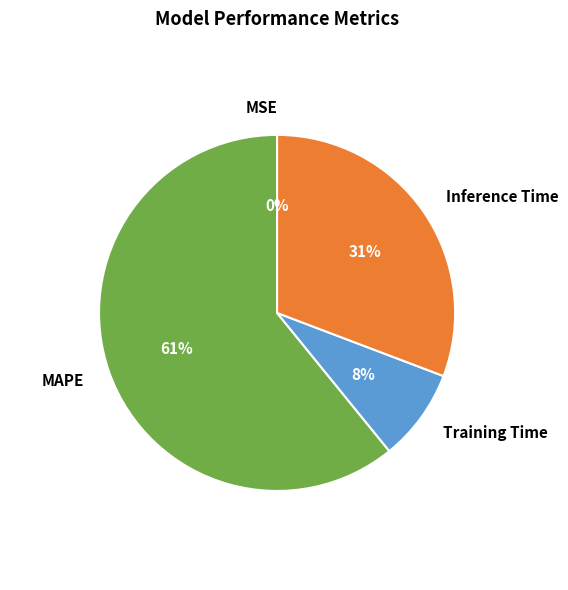

True or false: Training Time accounts for 8% of the total.

True